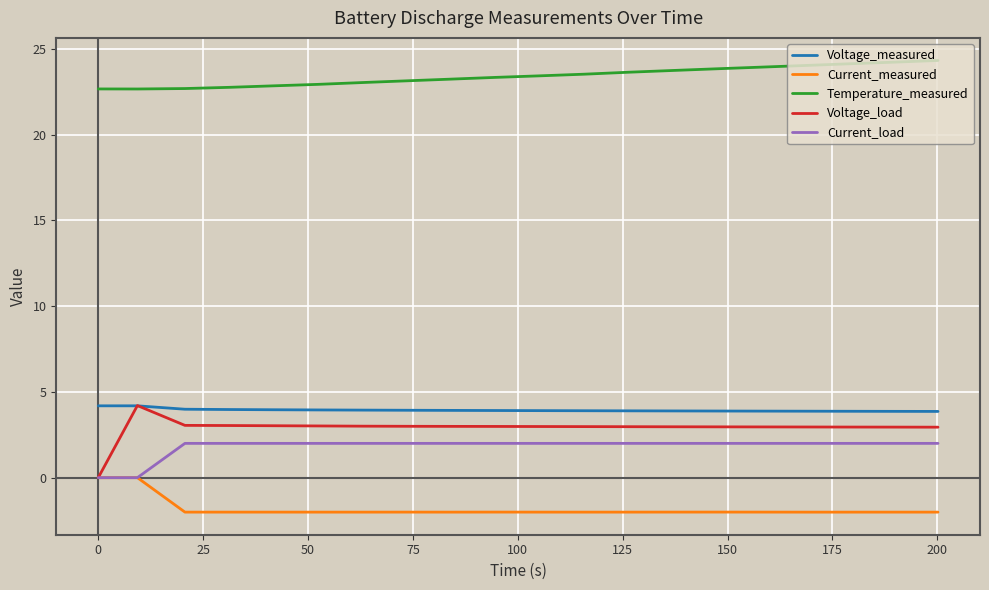

What is the smallest value displayed?

-2.0